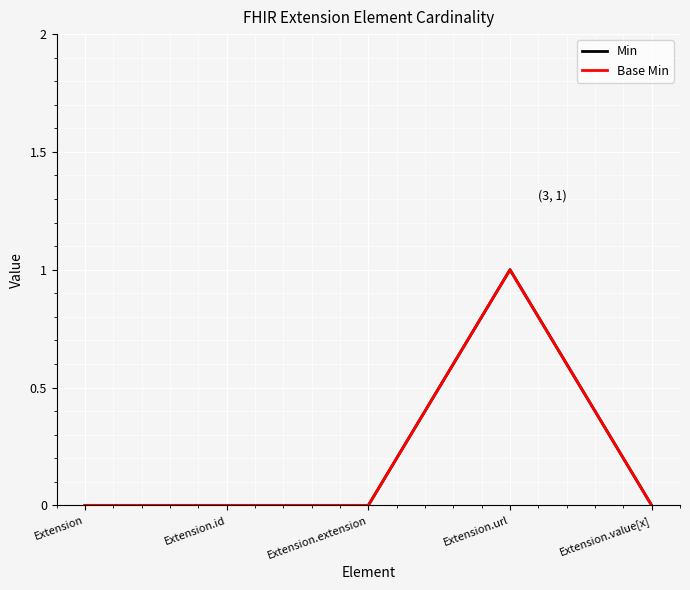

Does the chart have visible grid lines?

Yes